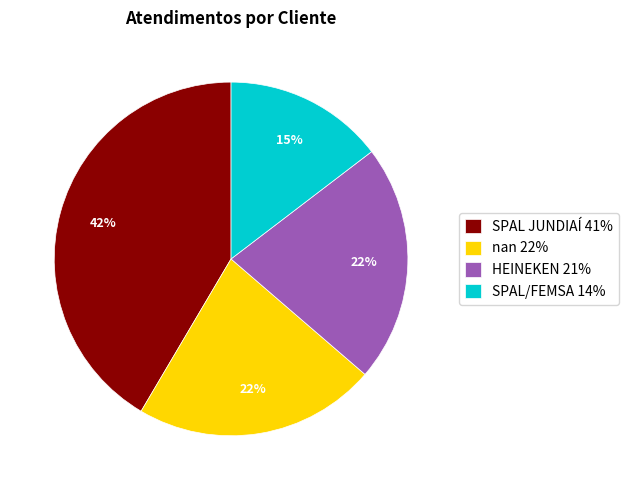

Does SPAL/FEMSA account for over 50% of the chart?

No